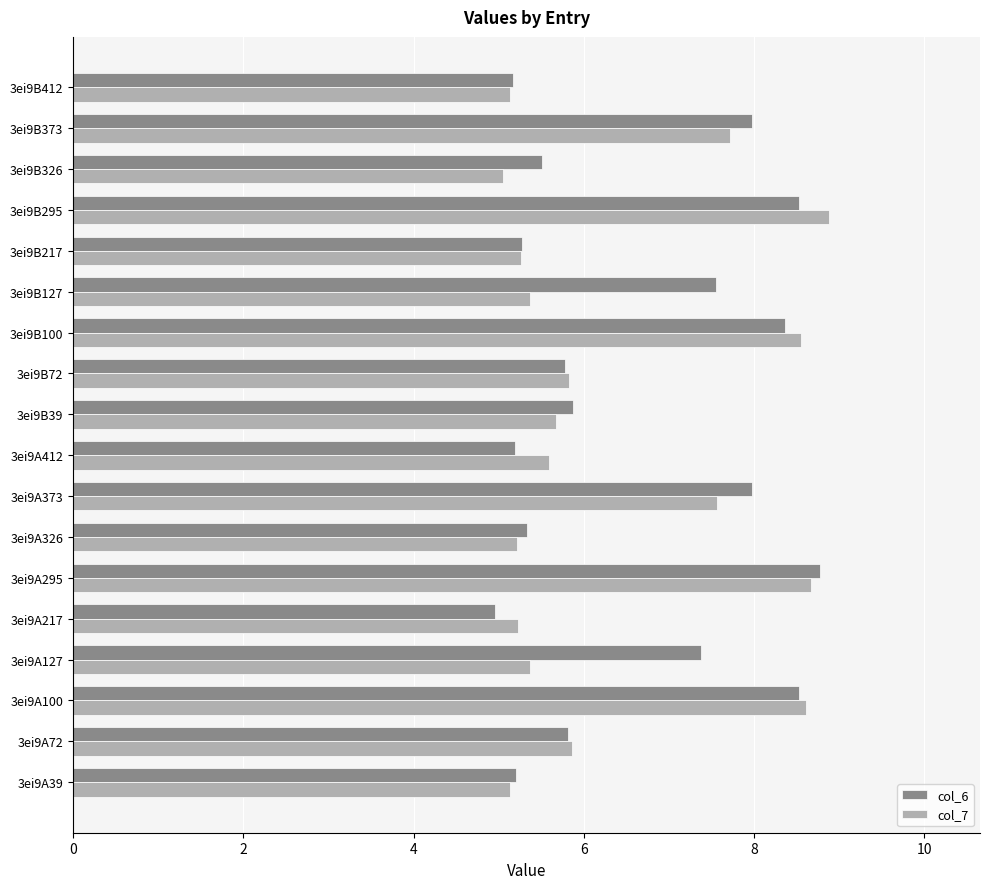

The col_7 series shows 8.9 at 3ei9B295. True or false?

True